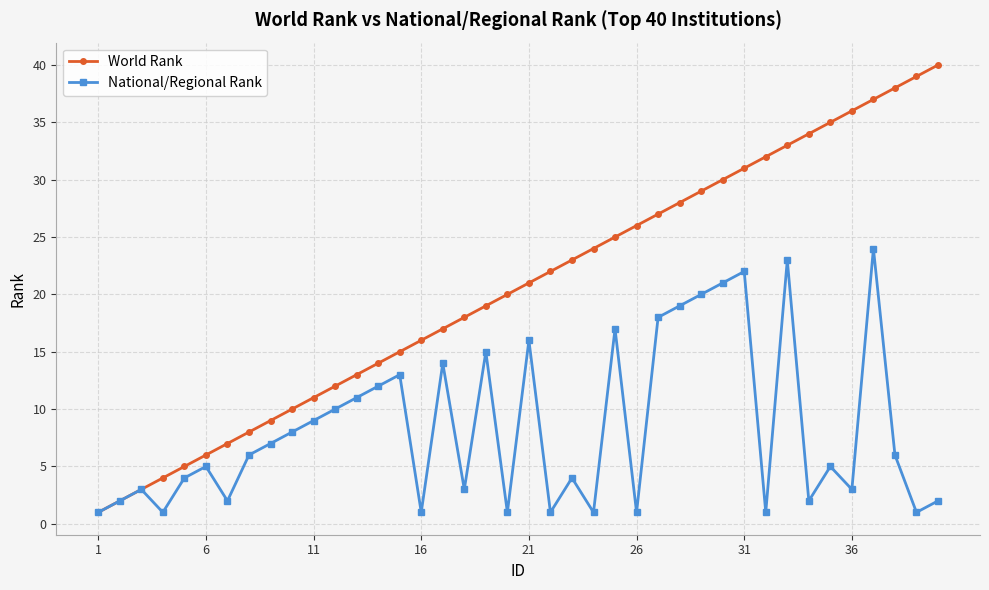

How many values in the National/Regional Rank series are below 6?

20